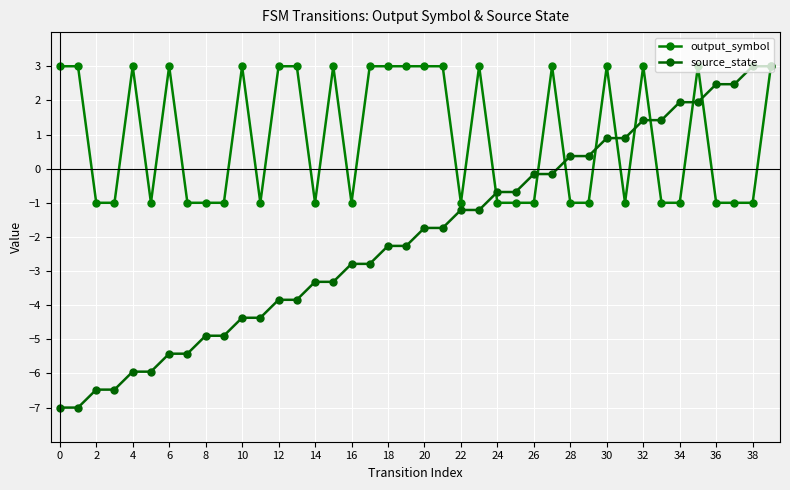

How many data points in source_state are above -1?

16